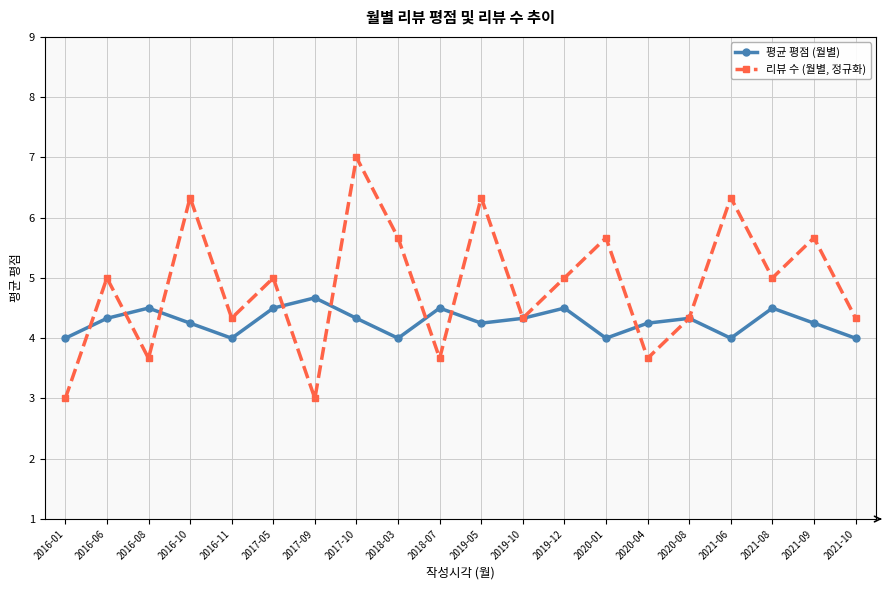

Rank the series by their average value, from lowest to highest.

평균 평점 (월별), 리뷰 수 (월별, 정규화)